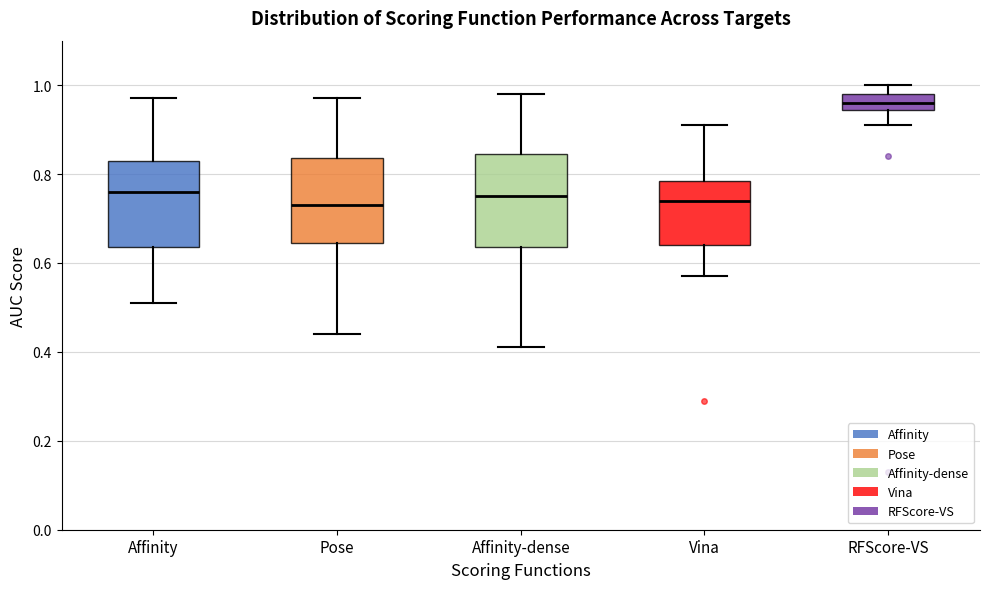

Where does the lower whisker of the box for RFScore-VS end on the y-axis? The values are not printed on the chart, so give them approximately, as read against the axis.

0.92